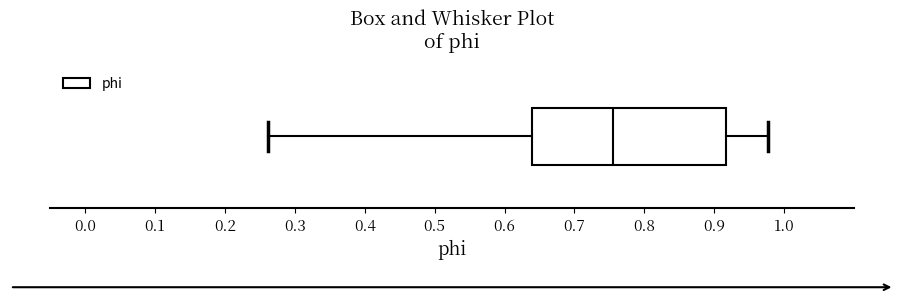

Transcribe this box plot: give where the median line is, the range the box spans, and where the two whiskers end, as read against the x-axis. The values are not printed on the chart, so give them approximately, as read against the axis.

median 0.76, box 0.64 to 0.92, whiskers 0.26 to 0.98